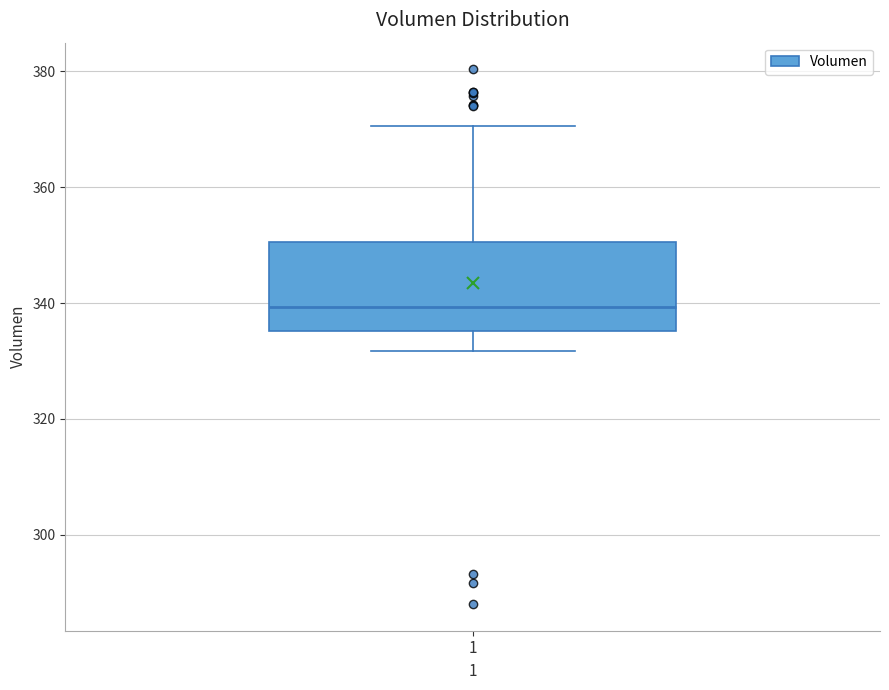

Where is the lower edge of the box at x = 1 on the y-axis? The values are not printed on the chart, so give them approximately, as read against the axis.

336